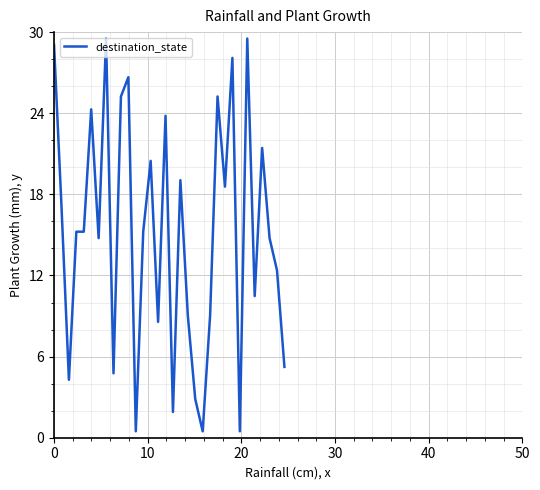

What is the difference between the maximum and minimum values?

29.0